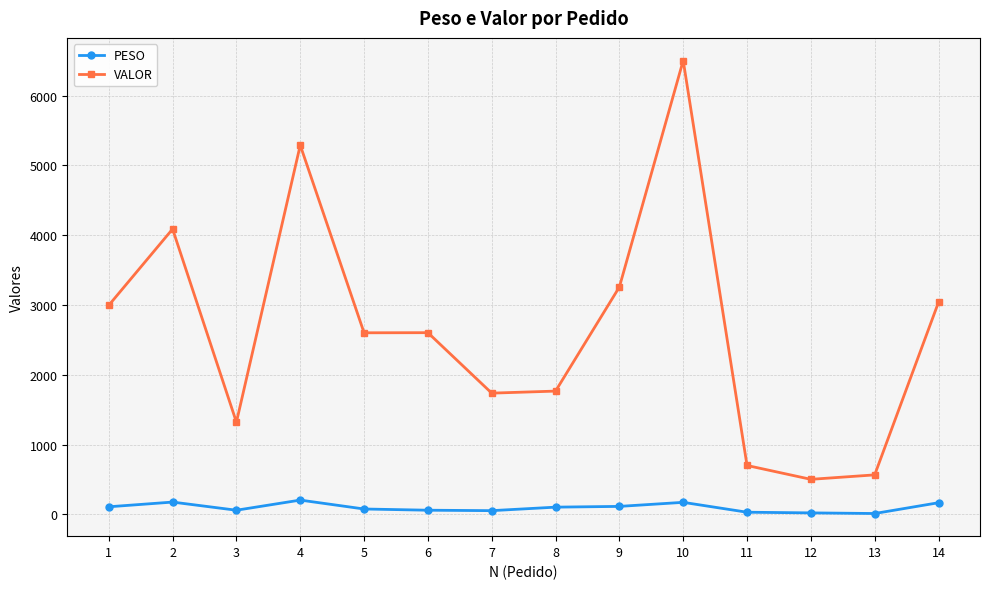

True or false: PESO and VALOR intersect in this chart.

False